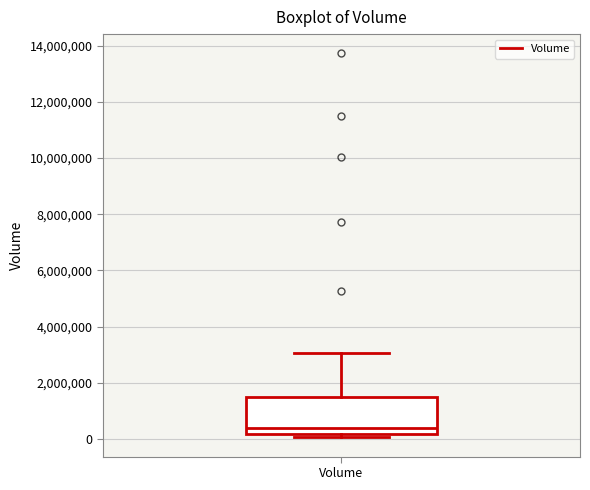

Transcribe this box plot: give where the median line is, the range the box spans, and where the two whiskers end, as read against the y-axis. The values are not printed on the chart, so give them approximately, as read against the axis.

median 400000, box 200000 to 1400000, whiskers 0 to 3000000